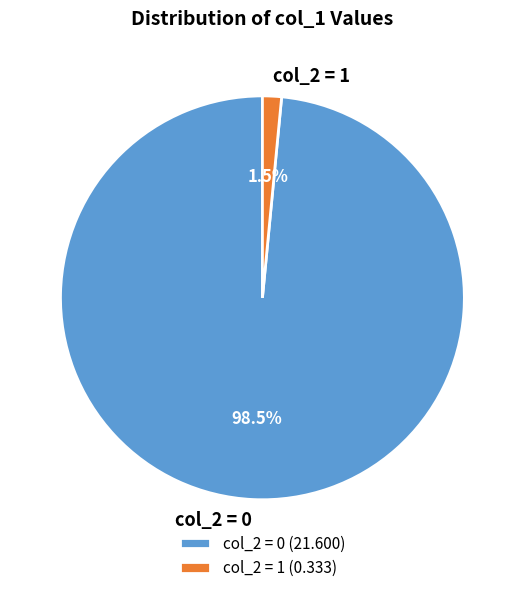

Does col_2 = 1 represent more than half of the total?

No